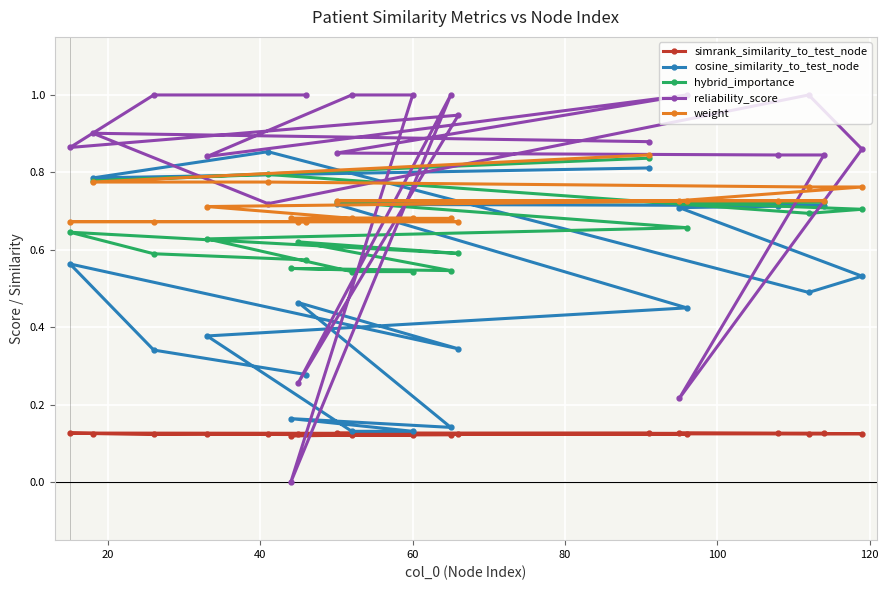

What is the highest value of the reliability_score series?

1.0